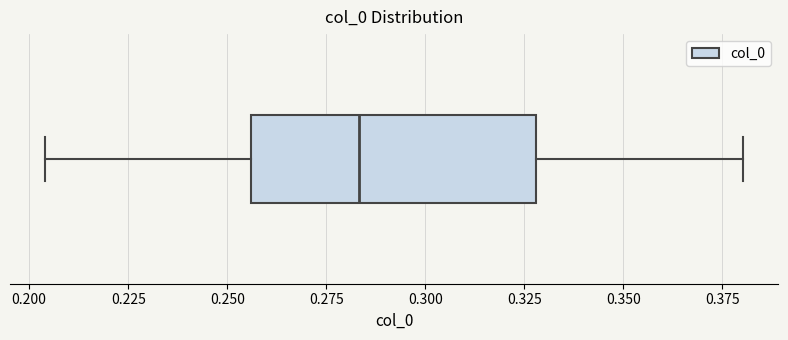

Read this box plot against the x-axis: the position of the median line, the range covered by the box, and the ends of both whiskers. The values are not printed on the chart, so give them approximately, as read against the axis.

median 0.285, box 0.255 to 0.330, whiskers 0.205 to 0.380